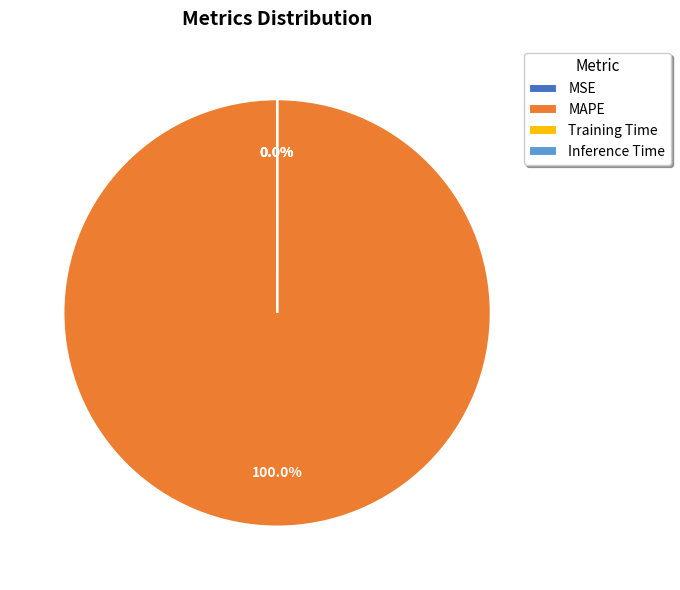

Which category accounts for the majority?

MAPE